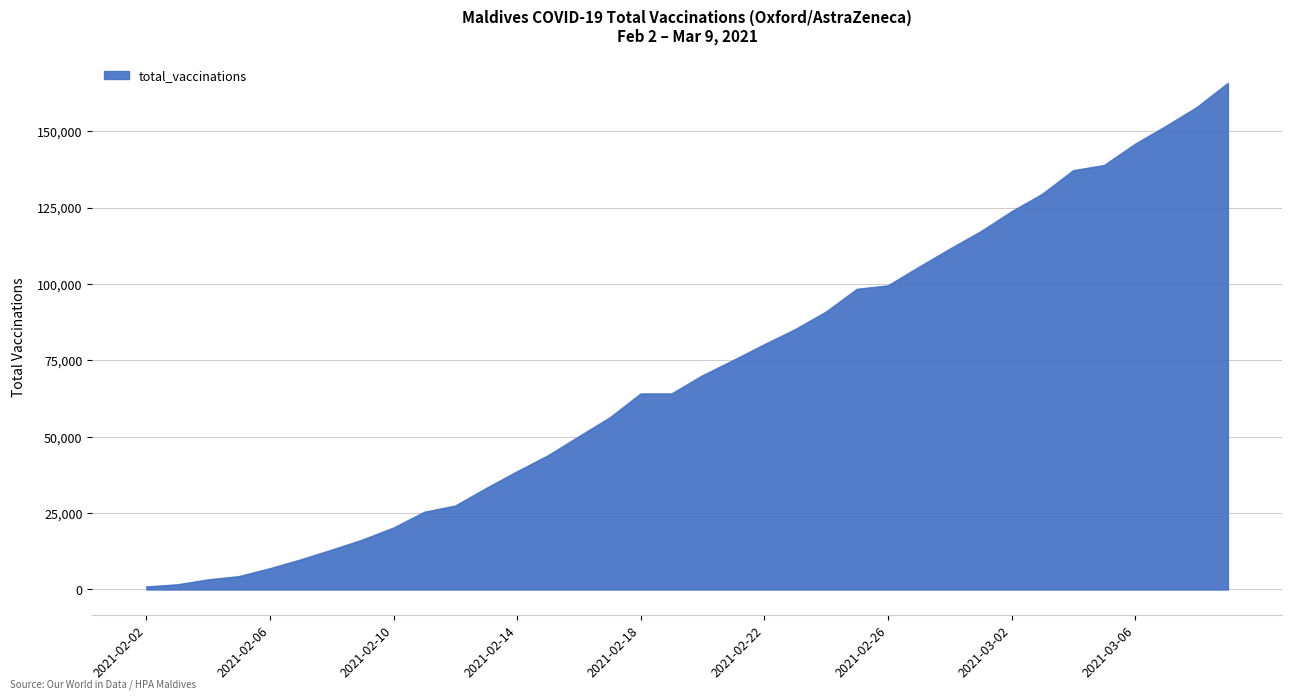

What is the difference between the maximum and minimum values?

164795